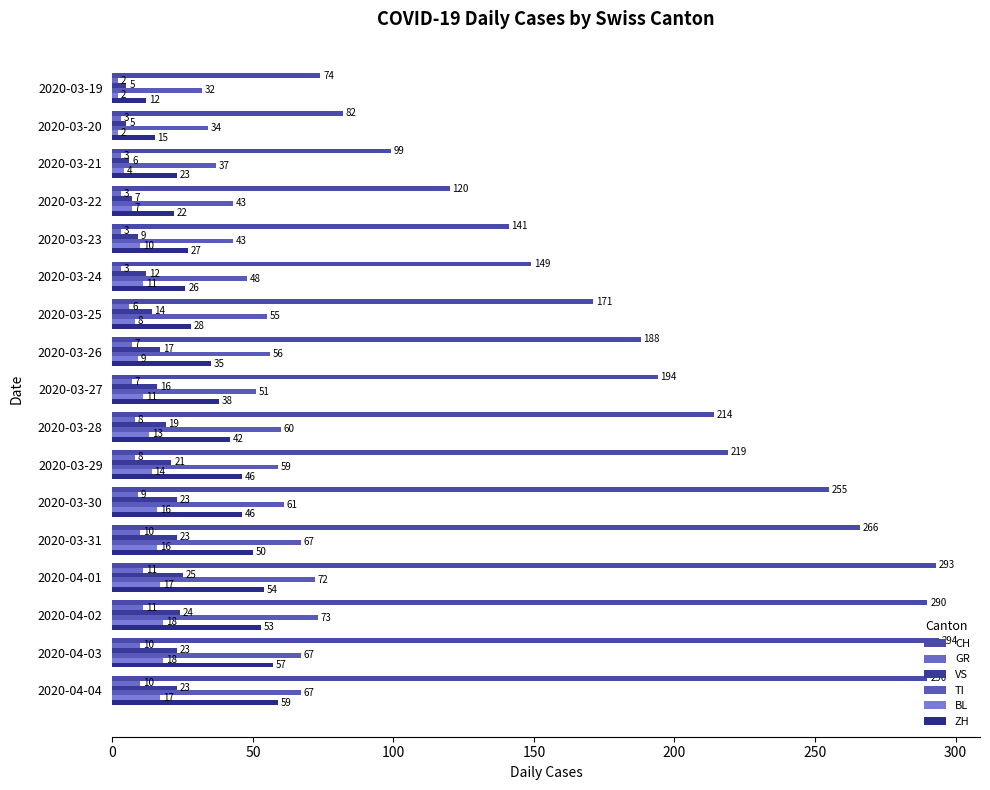

At which category is the sum across all series the highest?

2020-04-01